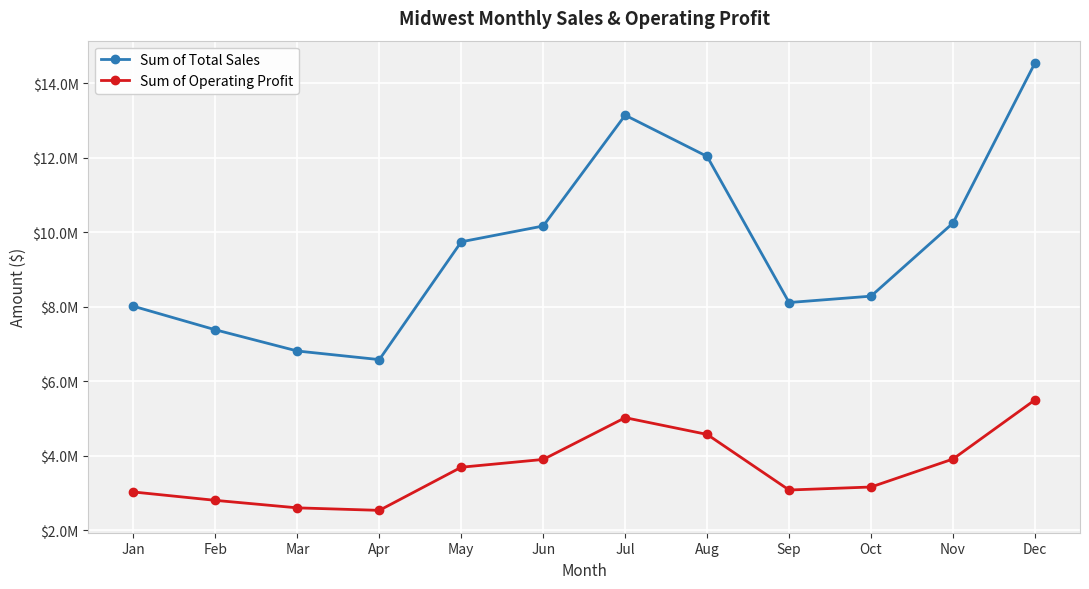

The value of Sum of Total Sales at Feb is 7376250.0. True or false?

True